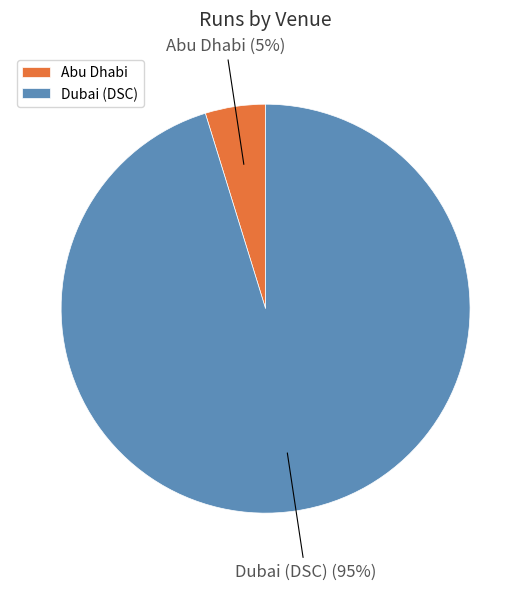

Rank the categories by value from lowest to highest.

Abu Dhabi, Dubai (DSC)